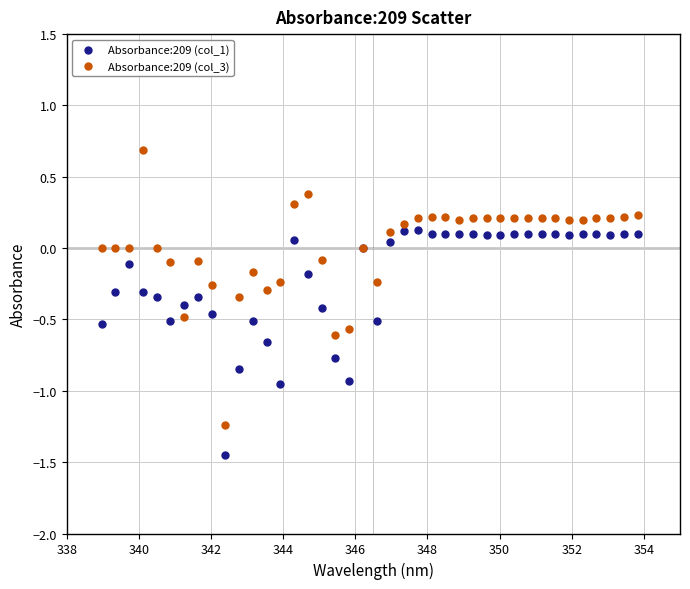

Which series has the widest spread of Y values?

Absorbance:209 (col_3)